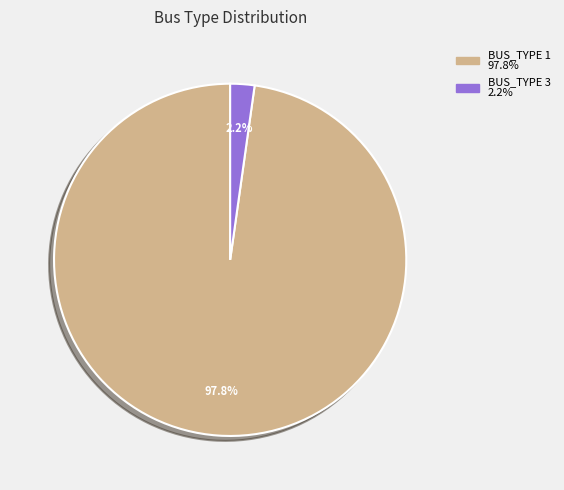

Is there a majority slice in this chart?

Yes